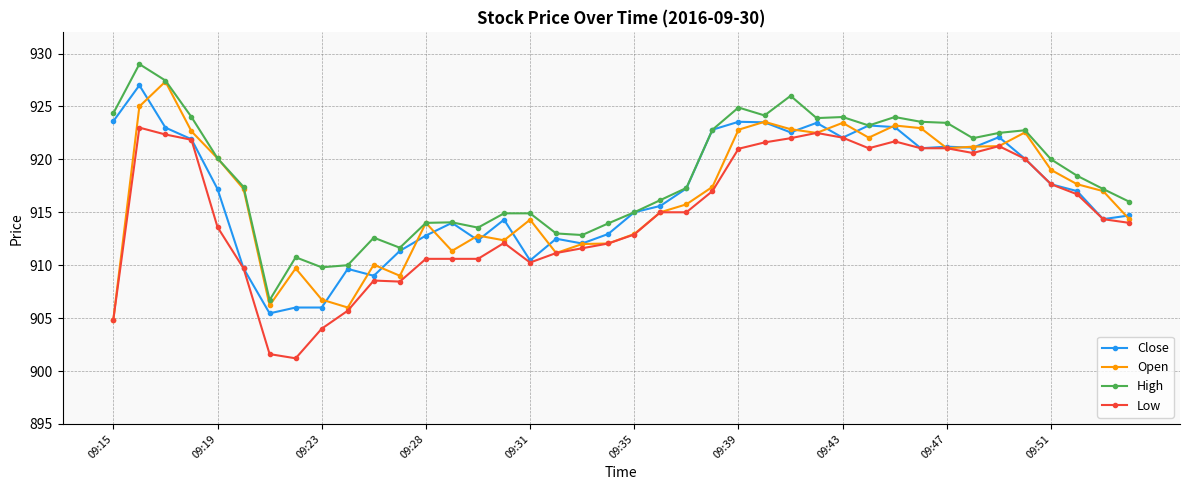

True or false: Low and High cross at least once.

False